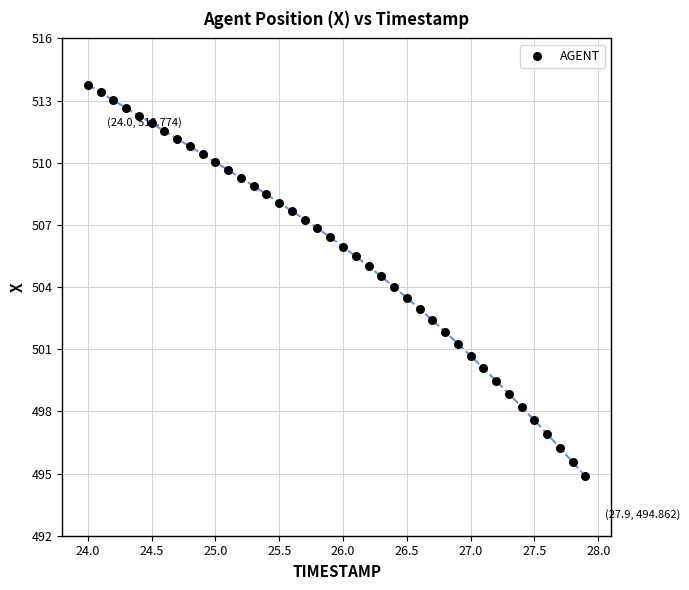

What is the range of X values (max minus min)?

3.9